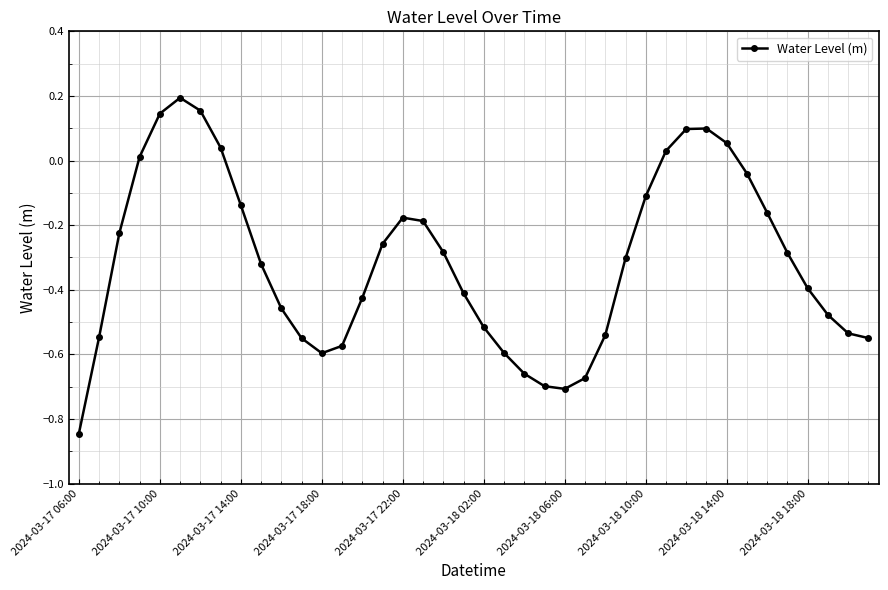

Does the chart display data point markers on the line(s)?

Yes